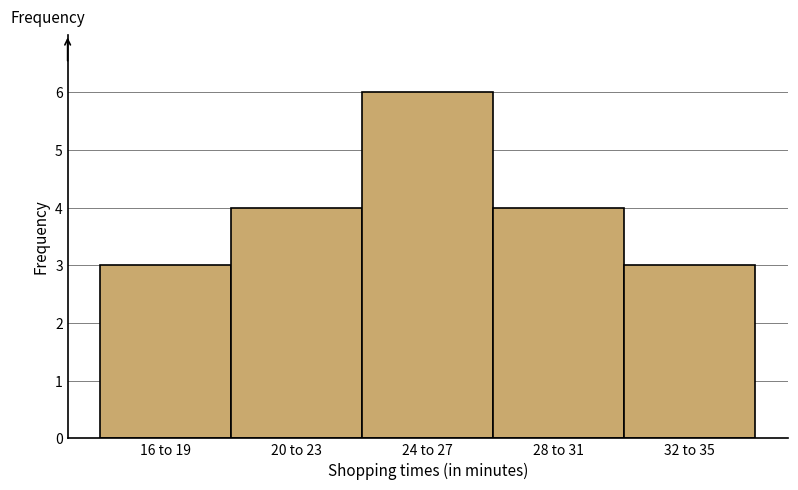

Reading right to left, what are all the values shown in this chart?

3	4	6	4	3